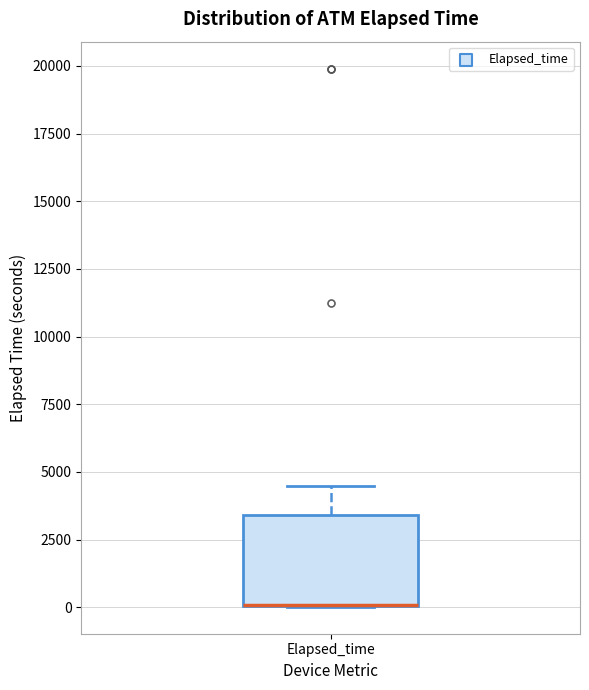

Read this box plot against the y-axis: the position of the median line, the range covered by the box, and the ends of both whiskers. The values are not printed on the chart, so give them approximately, as read against the axis.

median 0 (drawn on the box's lower edge), box 0 to 3500, whiskers 0 to 4500